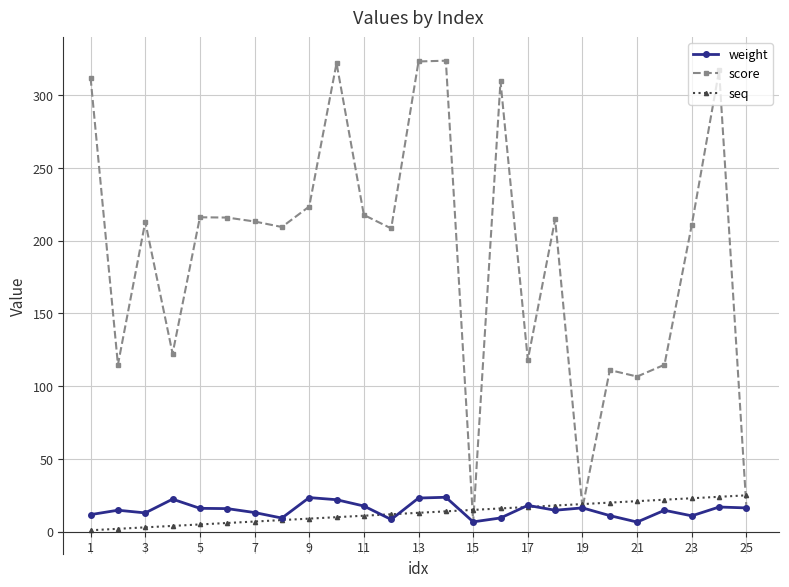

Which series has the largest range (max minus min)?

score